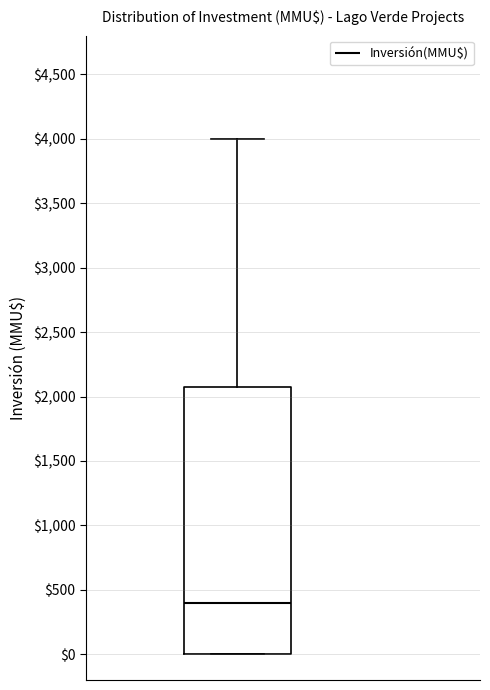

Transcribe this box plot: give where the median line is, the range the box spans, and where the two whiskers end, as read against the y-axis. The values are not printed on the chart, so give them approximately, as read against the axis.

median 400, box 0 to 2100, whiskers 0 to 4000